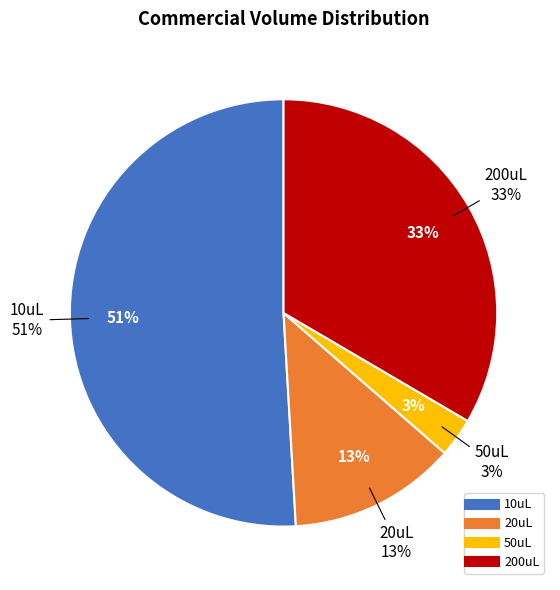

Which category has the smallest portion of the pie?

50uL